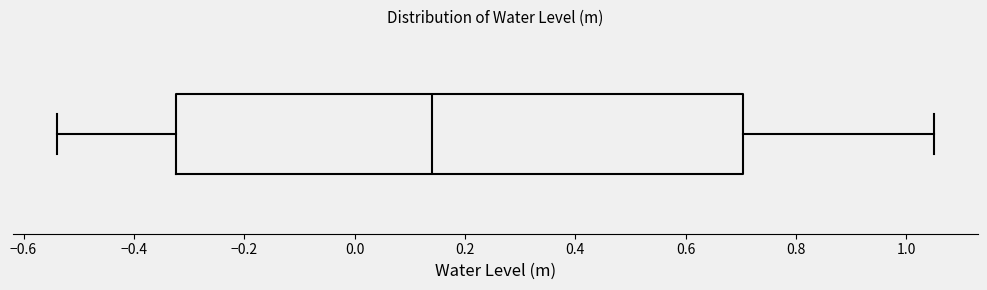

Where does the left whisker of the box end on the x-axis? The values are not printed on the chart, so give them approximately, as read against the axis.

-0.54